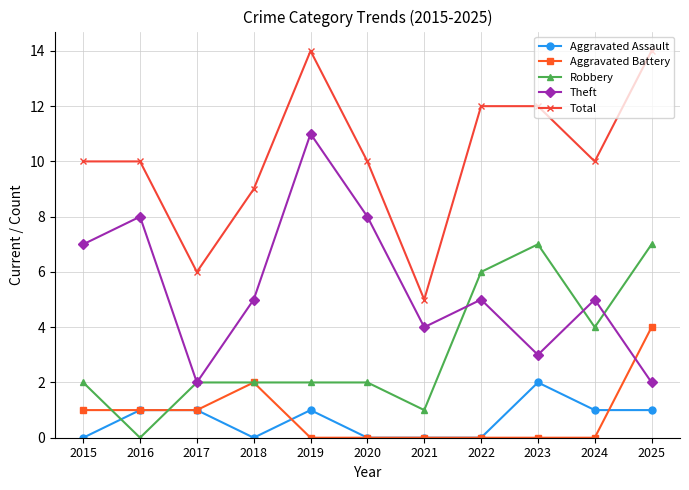

At which label does Aggravated Battery reach its peak?

2025